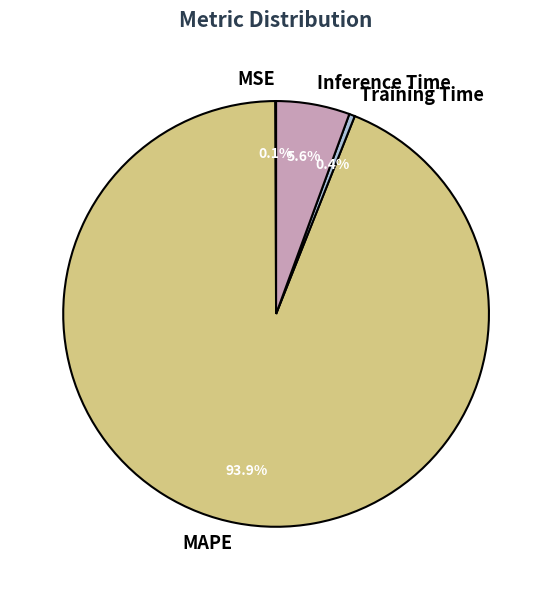

What is the total percentage of Training Time and Inference Time?

6.0%